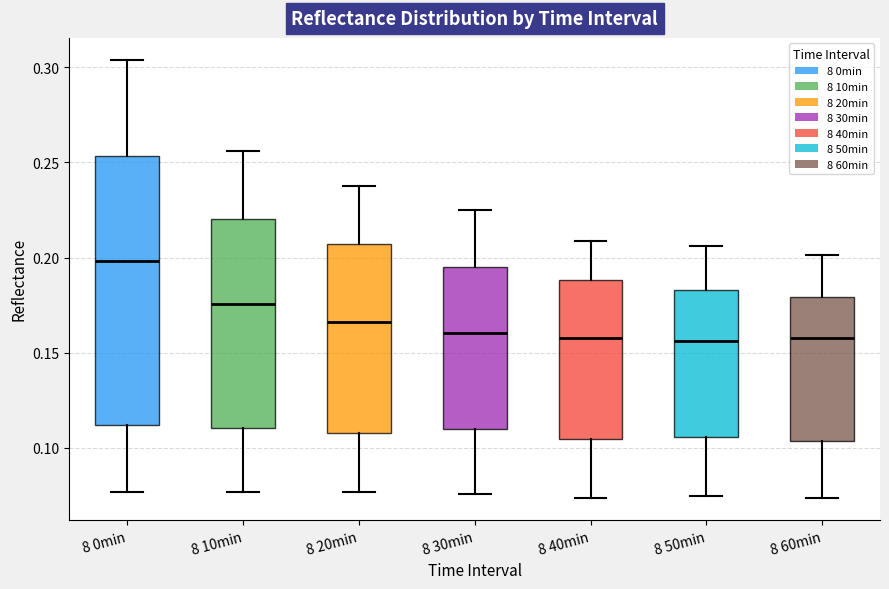

Comparing the boxes themselves (not the whiskers), which one is the tallest?

8 0min